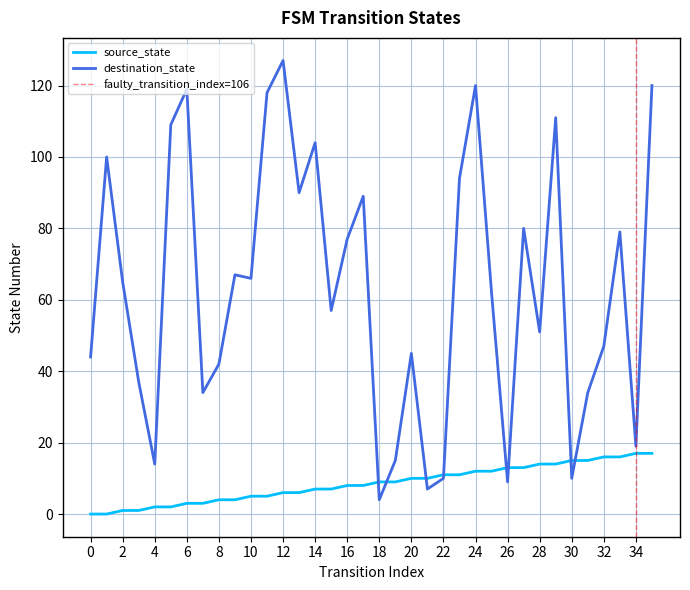

What is the value of the destination_state point at the 8th from the left?

34